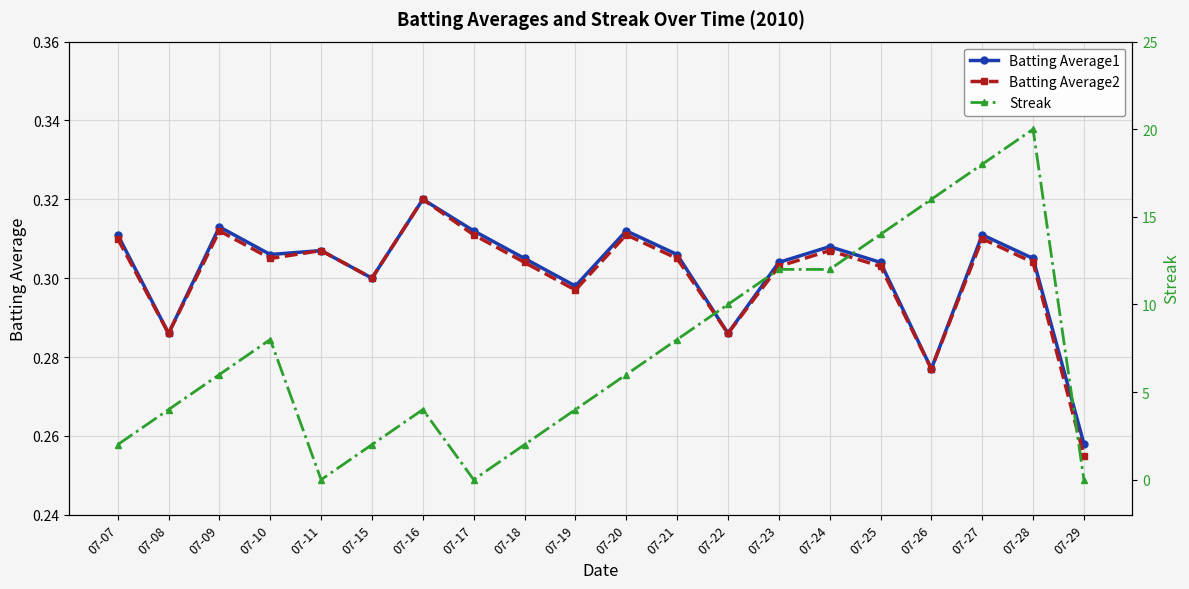

What is the value of the Batting Average2 point at the 5th from the left?

0.3